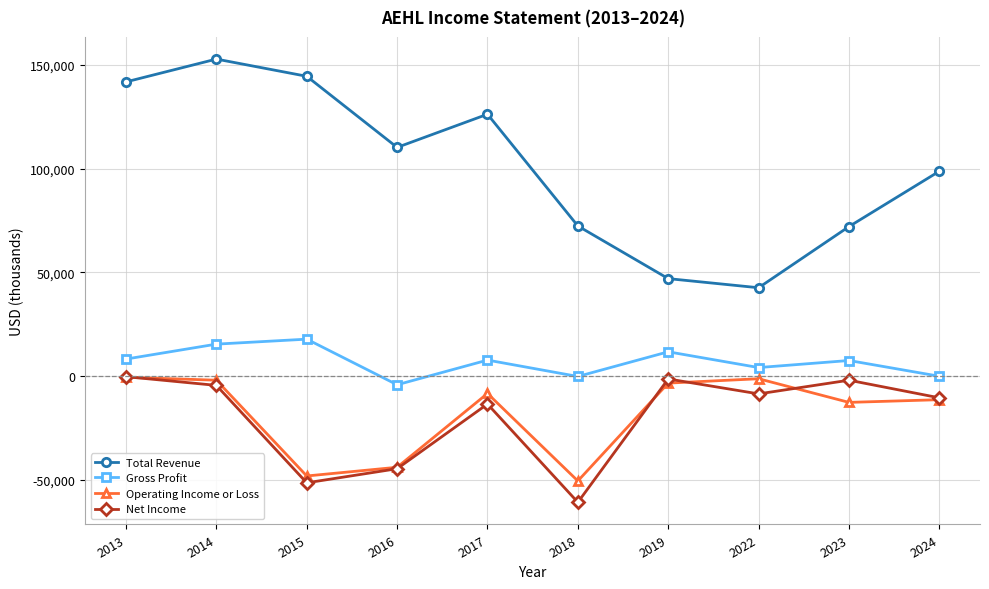

How many interior local peaks does the Total Revenue series have?

2